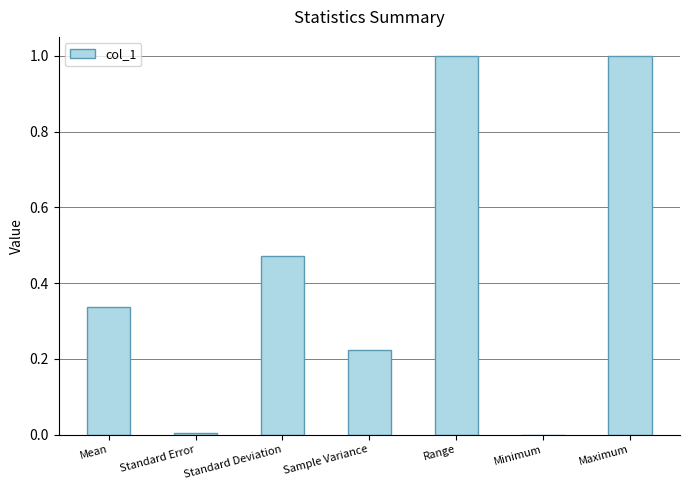

Is it true that the value at Sample Variance is 0.1?

False